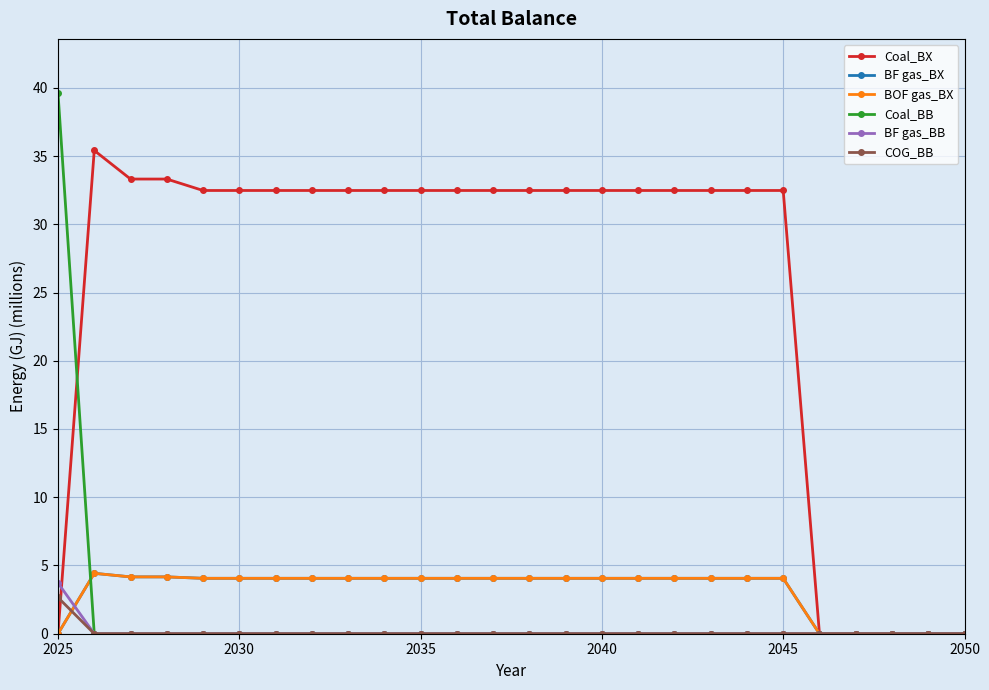

In BOF gas_BX, how many points are higher than both neighbors (excluding endpoints)?

1